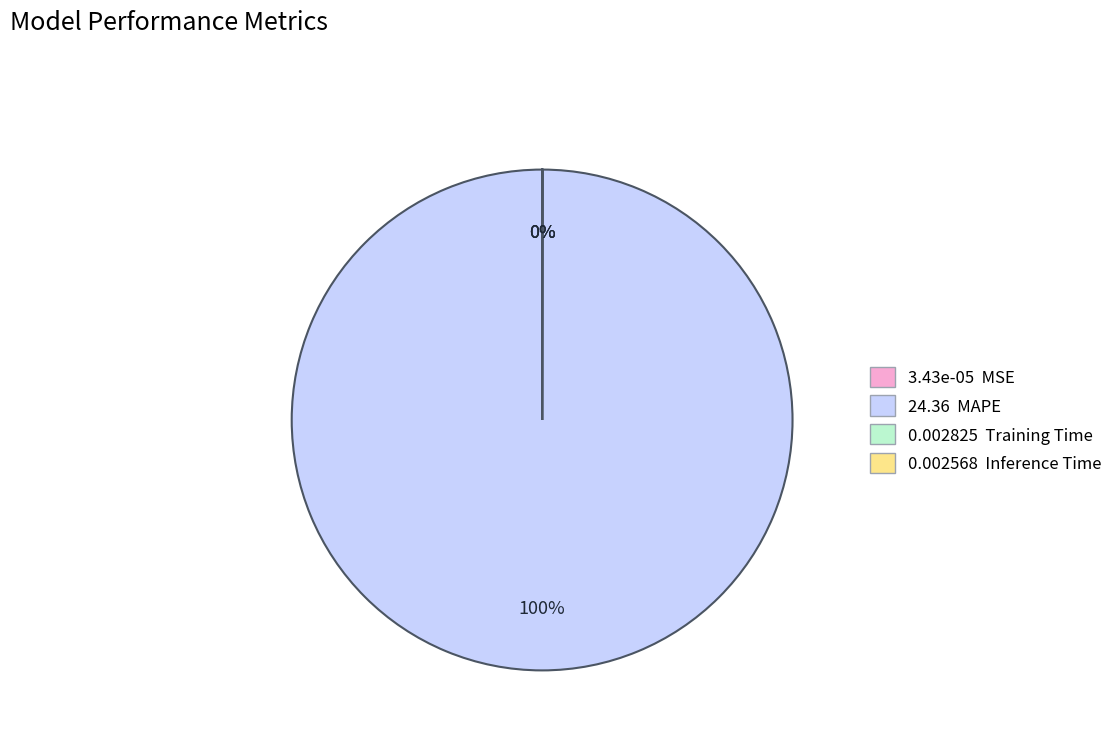

Is there a majority slice in this chart?

Yes